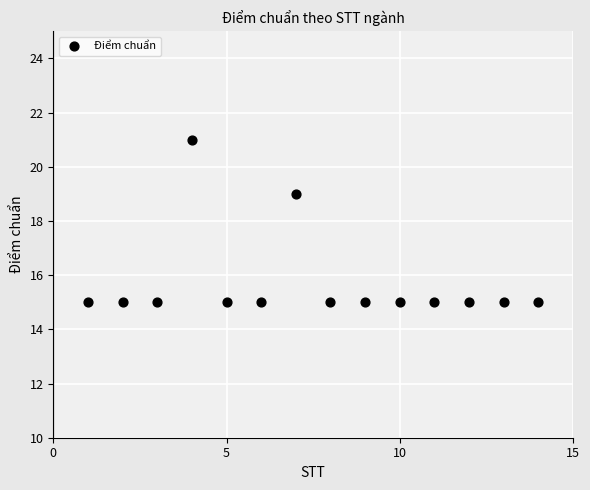

What Y value in the scatter plot is closest to 18?

19